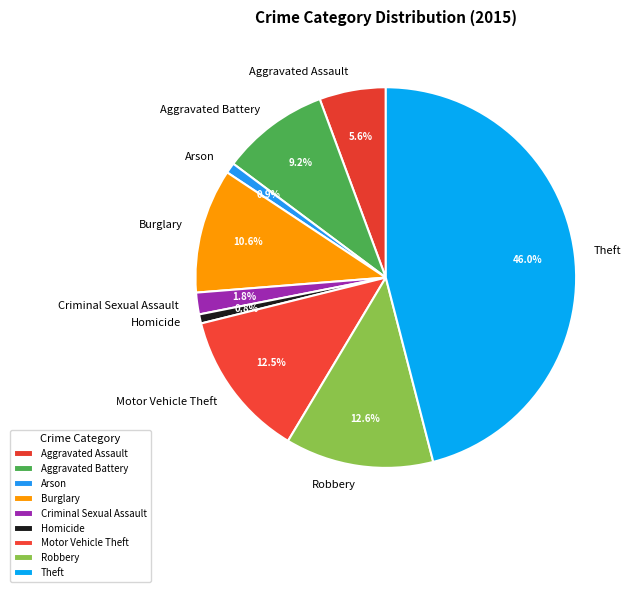

Does any single category account for the majority?

No